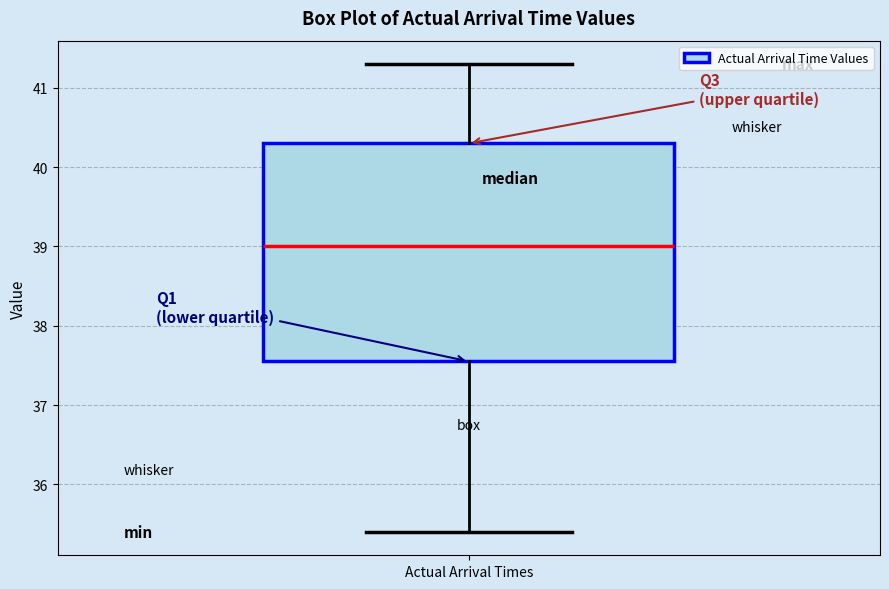

Transcribe this box plot: give where the median line is, the range the box spans, and where the two whiskers end, as read against the y-axis. The values are not printed on the chart, so give them approximately, as read against the axis.

median 39.0, box 37.6 to 40.3, whiskers 35.4 to 41.3